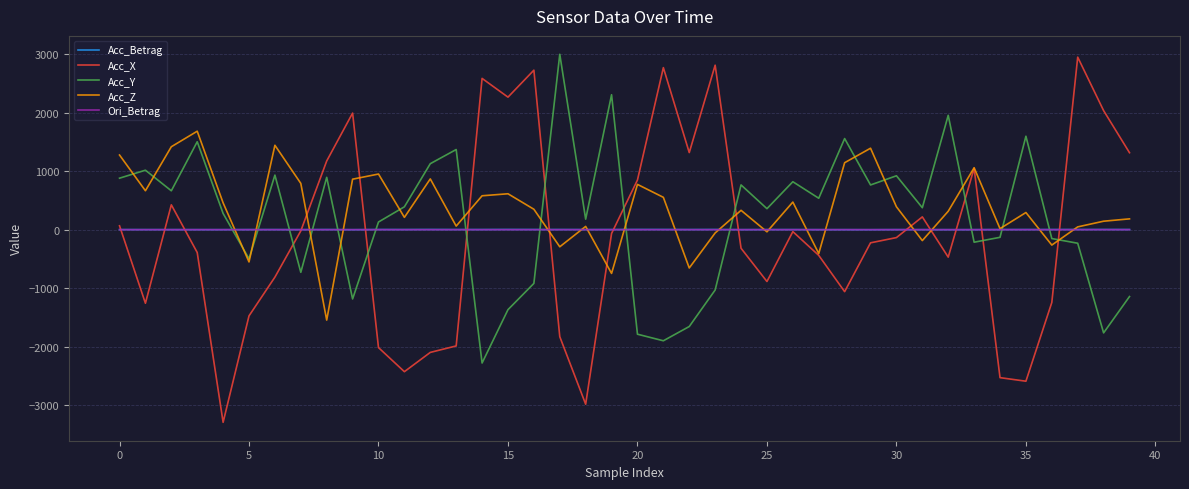

How many times do Acc_Y and Acc_X cross each other?

9